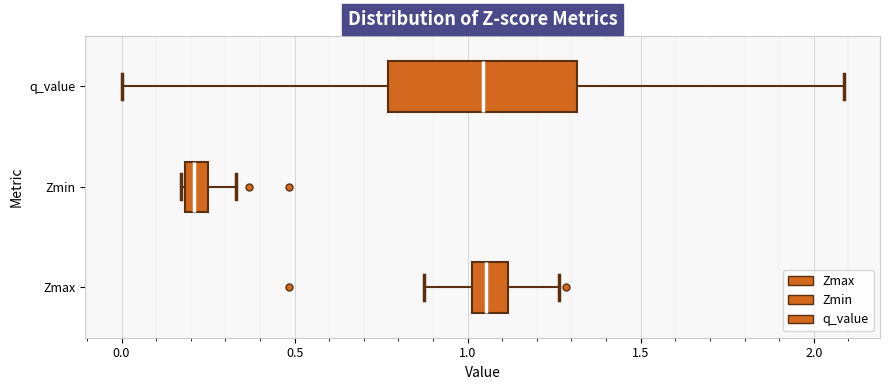

Where is the right edge of the box for Zmin on the x-axis? The values are not printed on the chart, so give them approximately, as read against the axis.

0.25